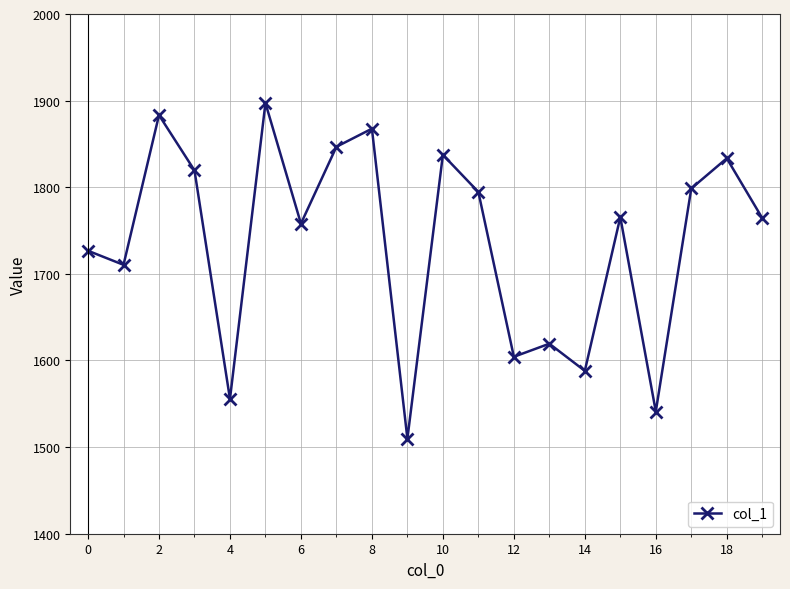

True or false: the data has more than 2 interior local peaks.

True